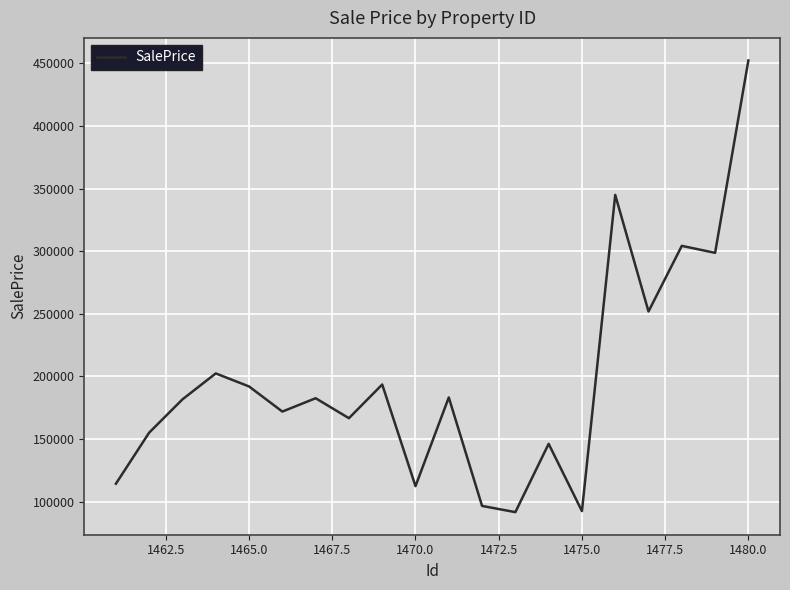

What is the maximum value shown in the chart?

452295.5